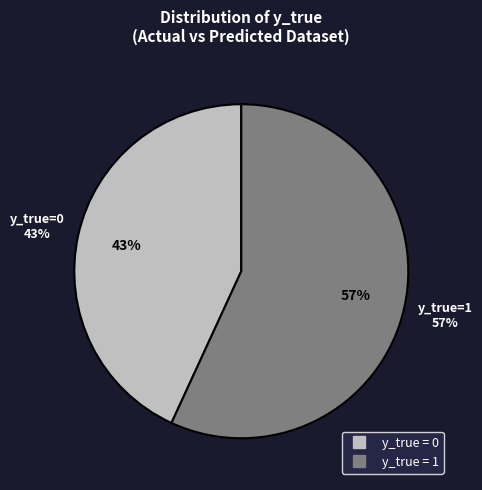

Rank the categories by value from lowest to highest.

0, 1